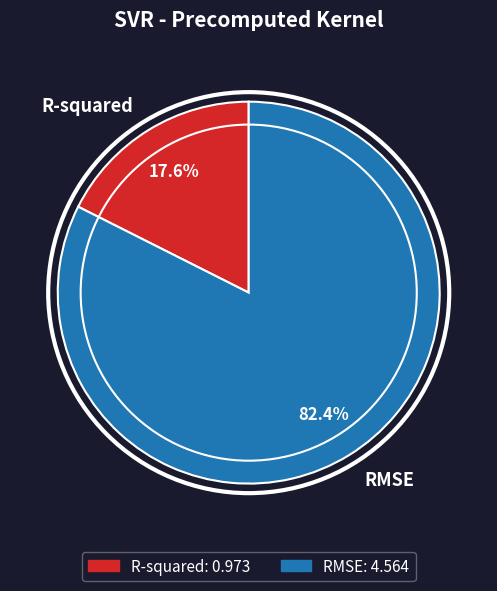

Rank the categories by value from lowest to highest.

R-squared, RMSE